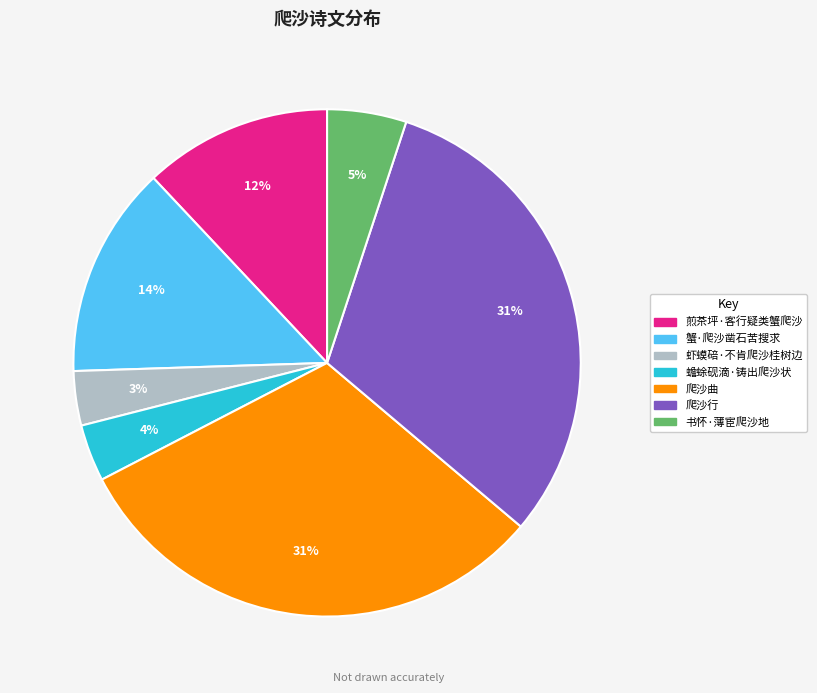

To the nearest percent, what is the difference between the largest and smallest slice percentages?

28%